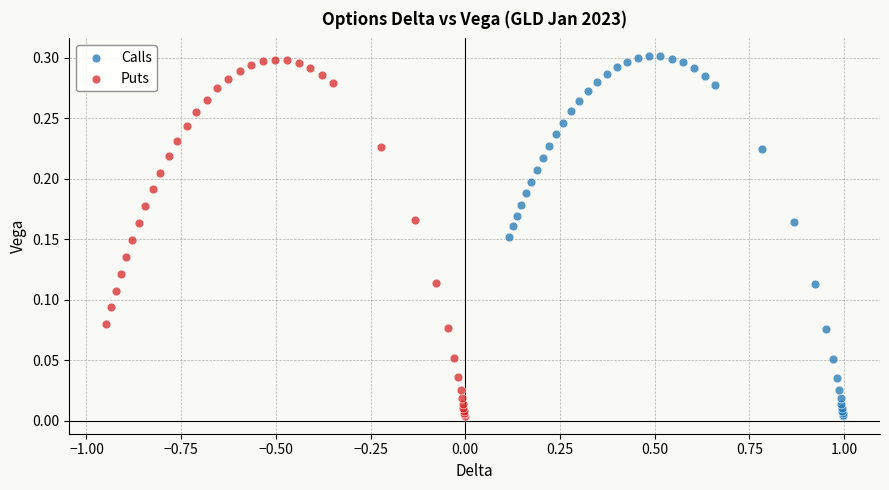

Which series has the widest spread of Y values?

Calls